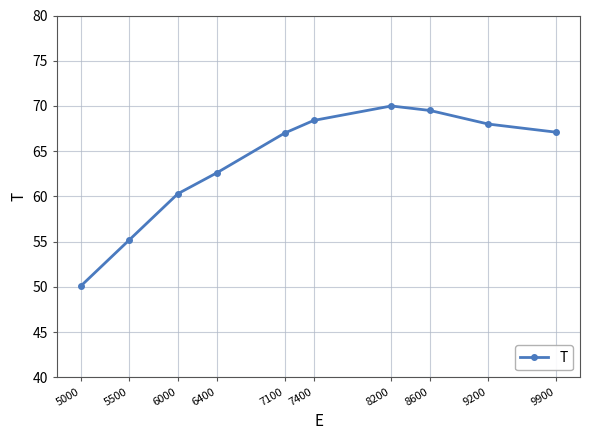

At which category does the data reach its first local peak?

8200